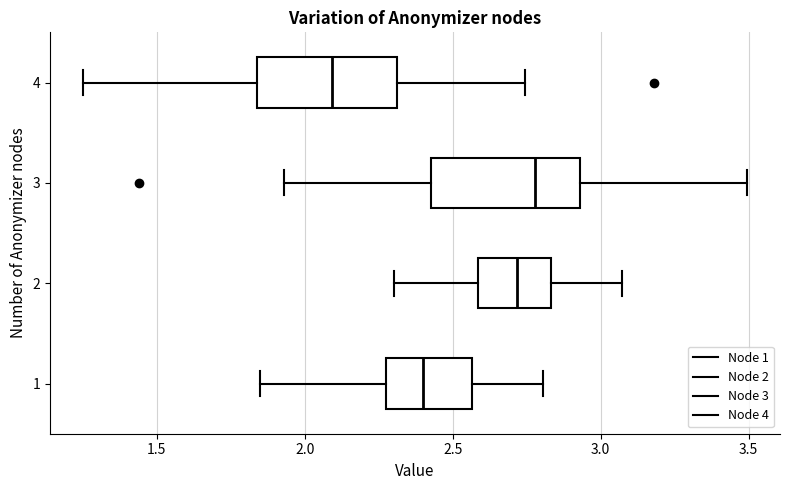

Where is the right edge of the box at y = 1 on the x-axis? The values are not printed on the chart, so give them approximately, as read against the axis.

2.55